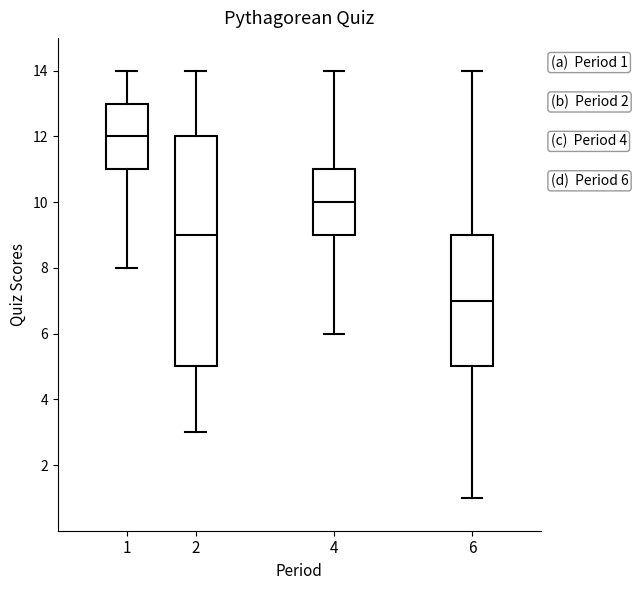

Comparing the boxes themselves (not the whiskers), which one is the tallest?

2